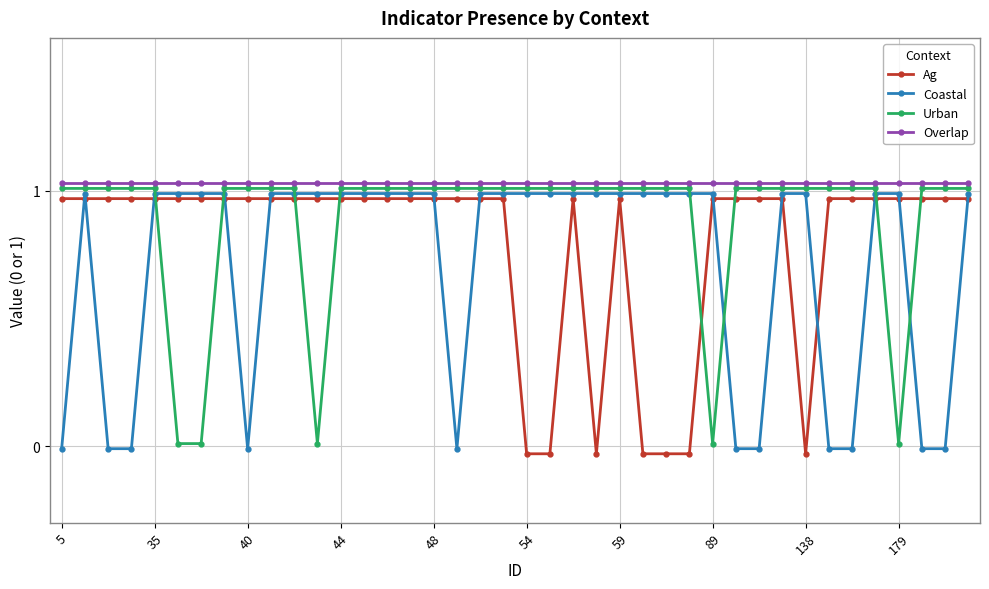

Which series has the largest total across all categories?

Overlap